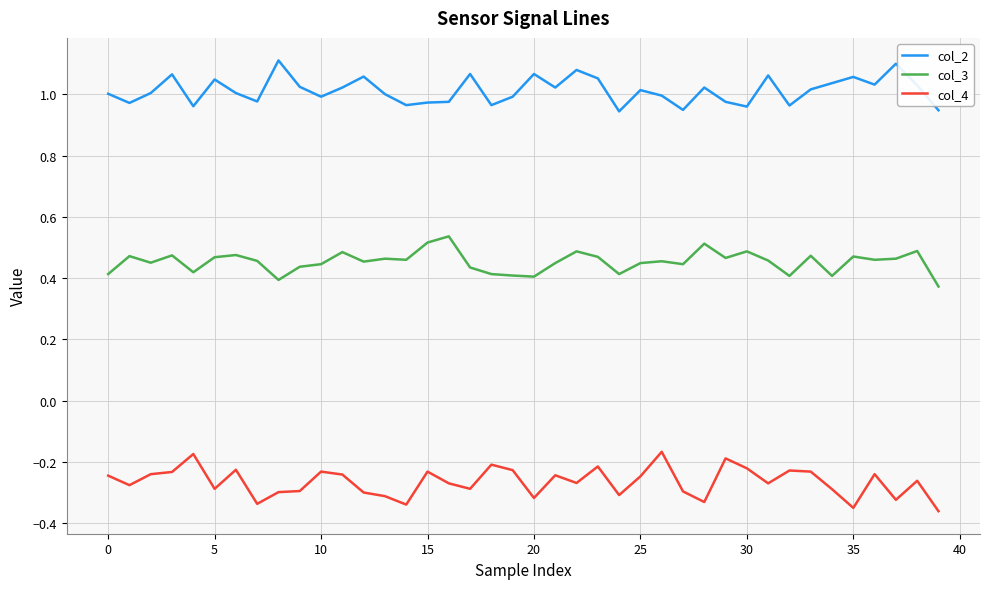

True or false: col_3 and col_2 intersect in this chart.

False